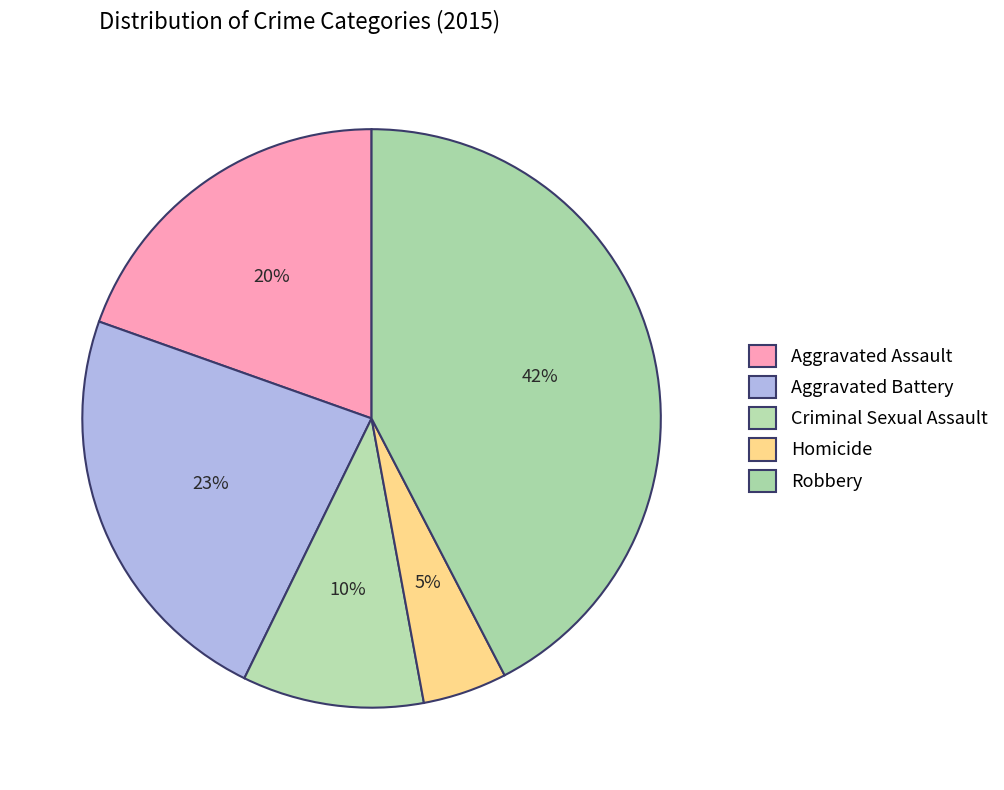

To the nearest percent, what percentage of the pie is Aggravated Battery?

23%